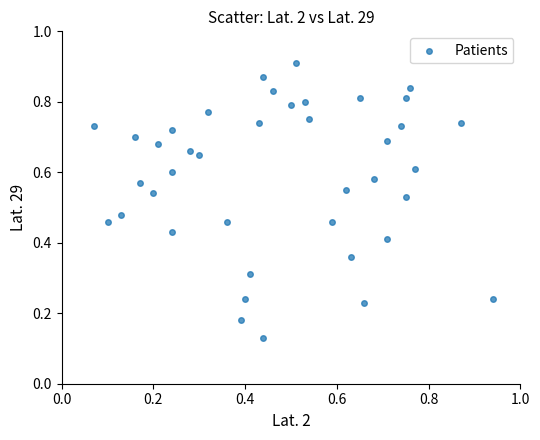

Count the number of points in this scatter plot.

40